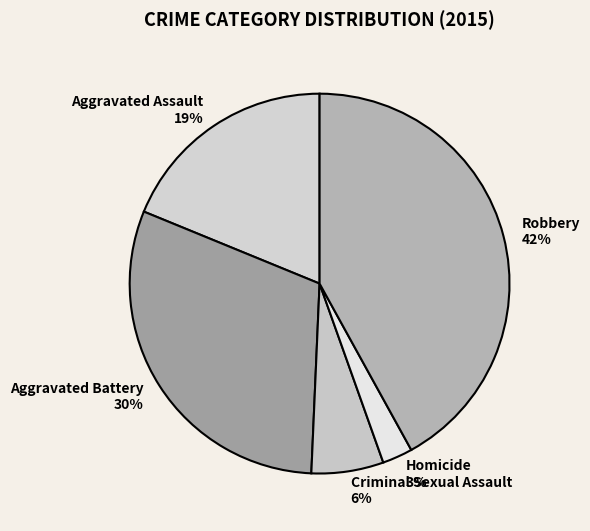

Do Aggravated Battery and Homicide together represent more than half of the pie?

No